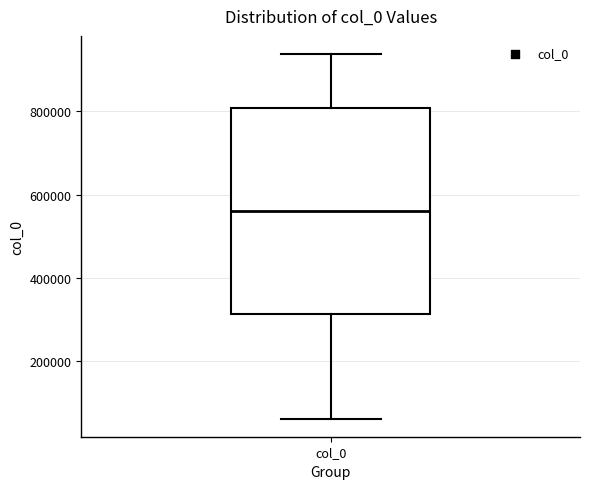

Where is the lower edge of the box for col_0 on the y-axis? The values are not printed on the chart, so give them approximately, as read against the axis.

320000